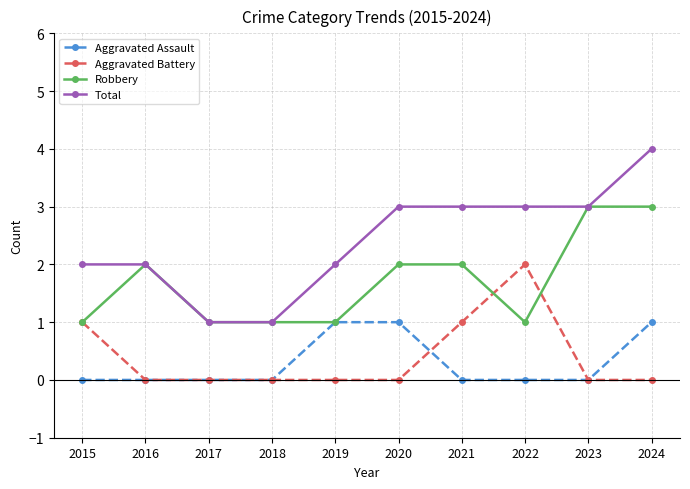

What is the difference between the maximum and minimum values in the Total series?

3